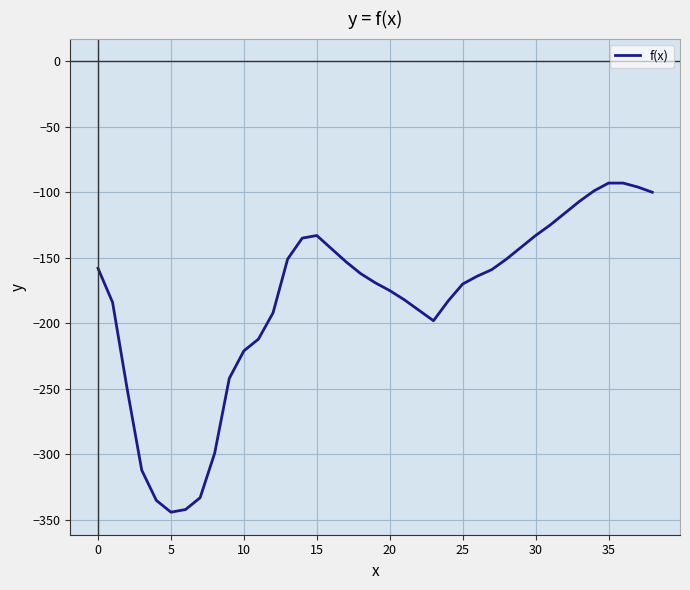

Count the number of values greater than -164.

19